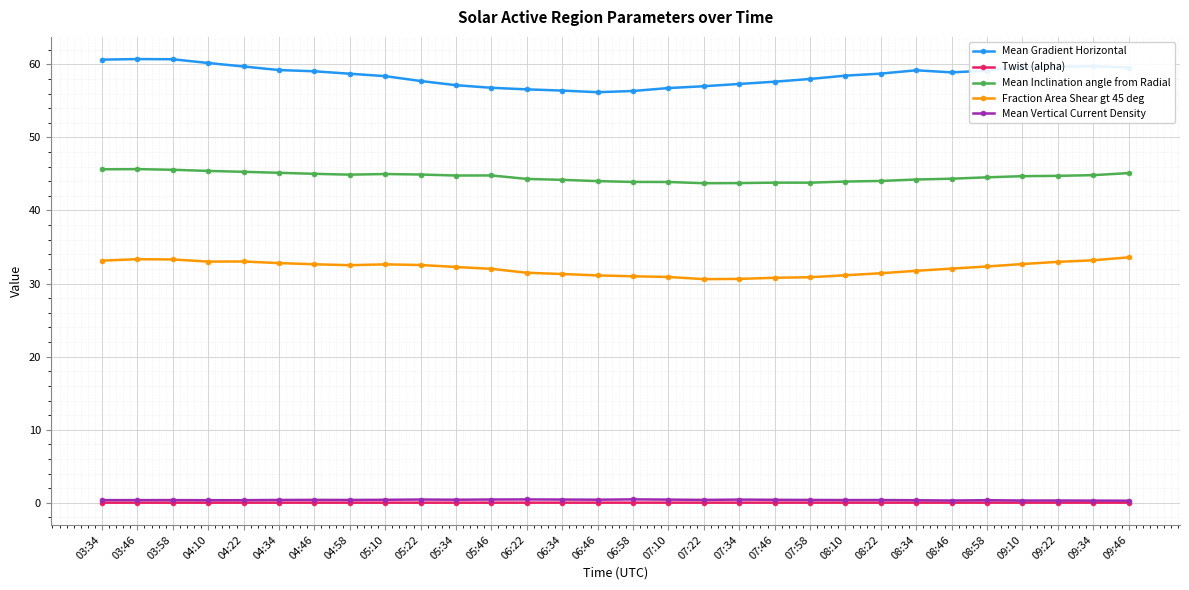

What is the value of the Mean Vertical Current Density point at the 21st from the left?

0.4